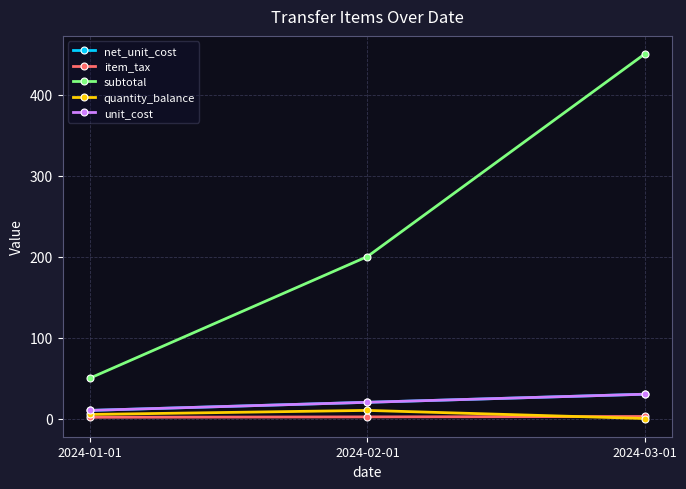

The subtotal series shows 86.5 at 2024-01-01. True or false?

False